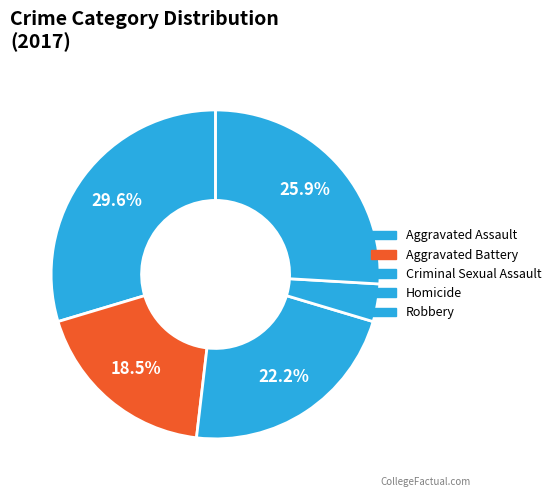

Count the number of slices in the pie.

5